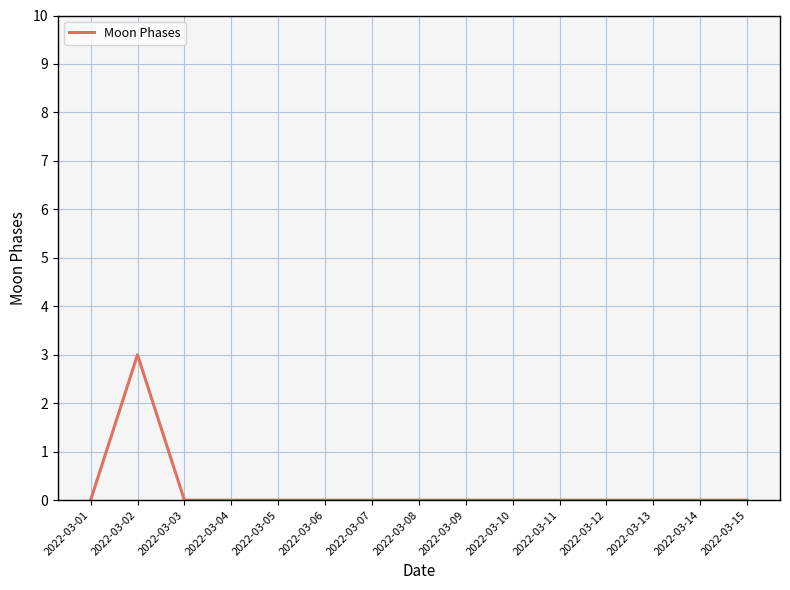

At which category does the data reach its first local peak?

2022-03-02